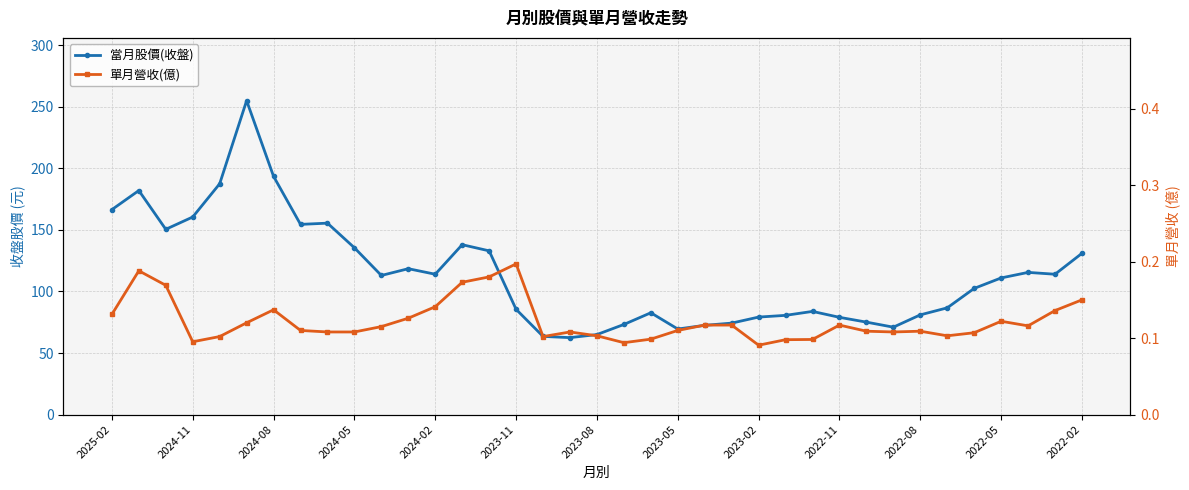

What is the difference between the maximum and minimum values in the 當月股價(收盤) series?

192.5